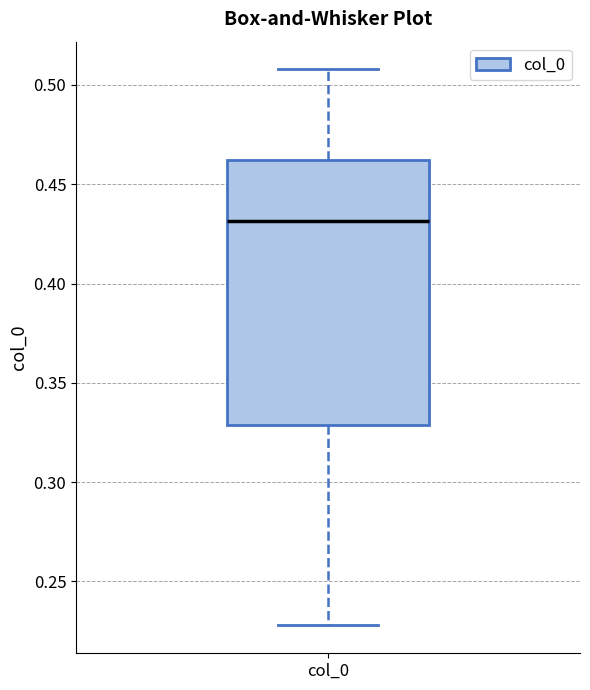

Transcribe this box plot: give where the median line is, the range the box spans, and where the two whiskers end, as read against the y-axis. The values are not printed on the chart, so give them approximately, as read against the axis.

median 0.43, box 0.33 to 0.46, whiskers 0.23 to 0.51